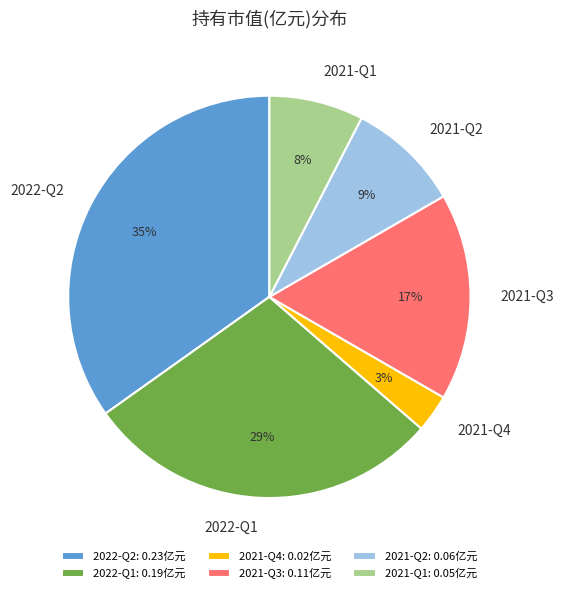

The 2021-Q2 slice represents 1% of the pie. True or false?

False